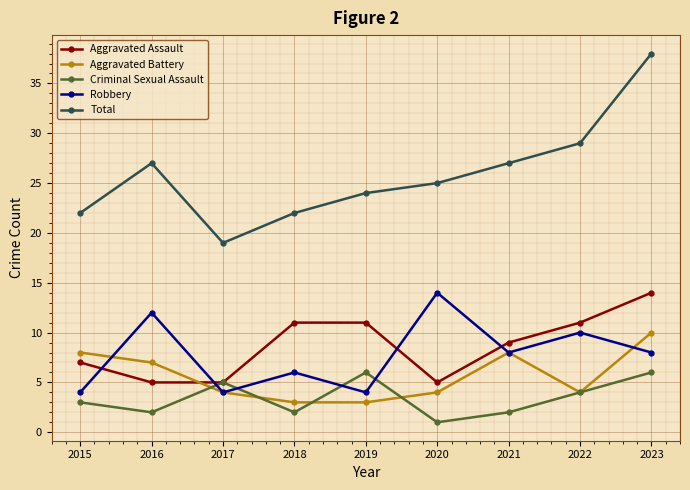

What is the spread (max minus min) of values at 2021?

25